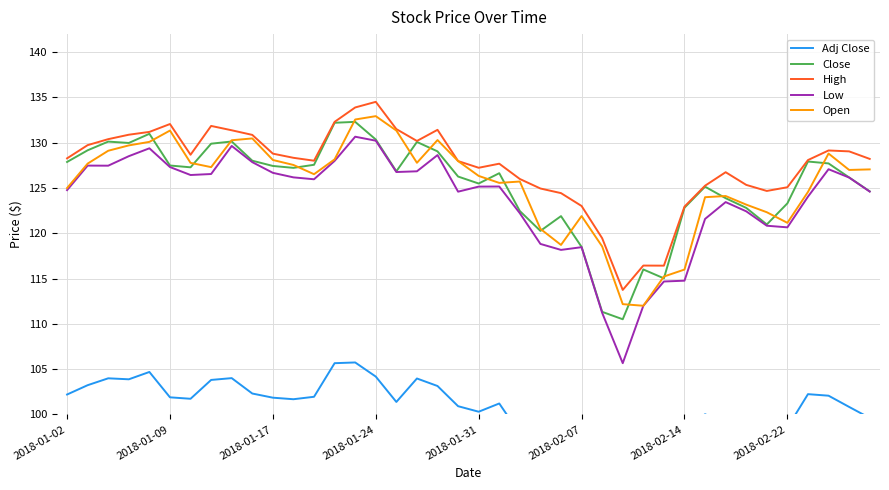

What is the minimum value for Open?

112.0